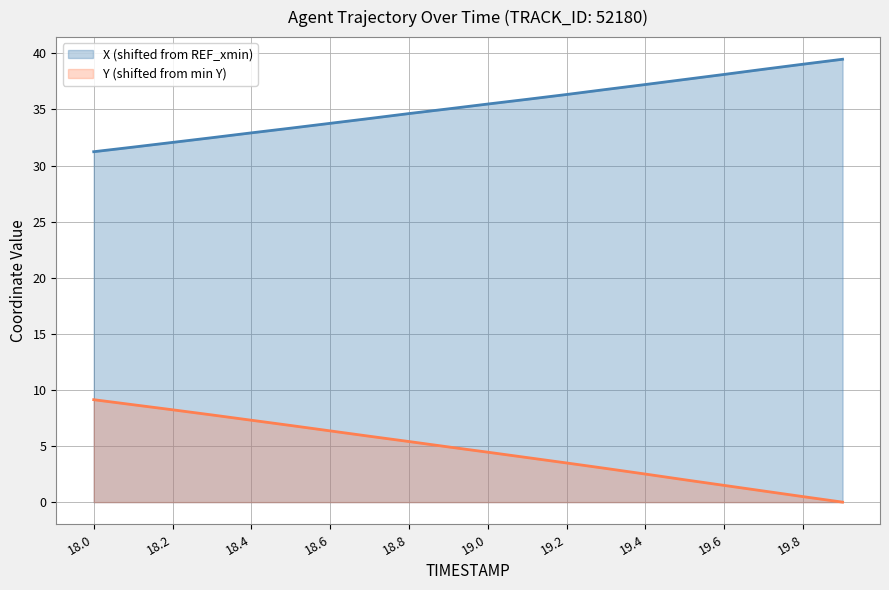

Reading left to right, list all the values displayed in this chart.

X: 31.2	31.6	32.1	32.5	32.9	33.3	33.8	34.2	34.6	35.0	35.5	35.9	36.3	36.8	37.2	37.7	38.1	38.6	39.0	39.5
Y: 9.1	8.7	8.2	7.8	7.3	6.8	6.3	5.9	5.4	4.9	4.5	4.0	3.5	3.0	2.5	2.0	1.5	1.0	0.5	0.0